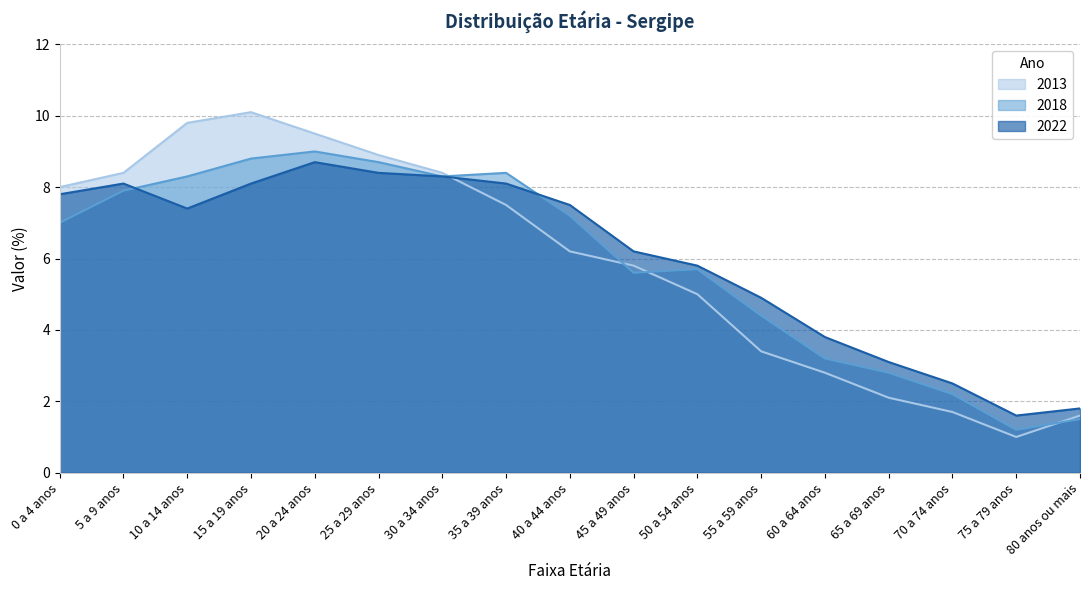

What is the minimum value for 2013?

1.0